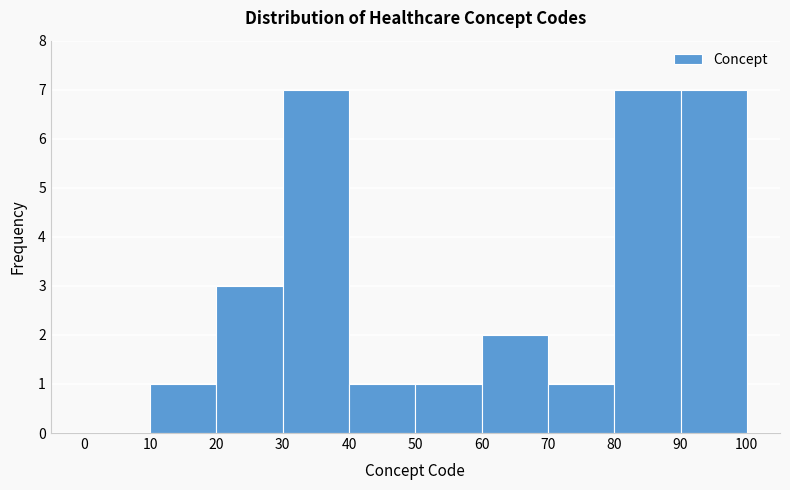

Reading left to right, transcribe this chart: for each bar, give the range it covers on the x-axis and its height. The values are not printed on the chart, so give them approximately, as read against the axis.

0 to 10: 0
10 to 20: 1
20 to 30: 3
30 to 40: 7
40 to 50: 1
50 to 60: 1
60 to 70: 2
70 to 80: 1
80 to 90: 7
90 to 100: 7